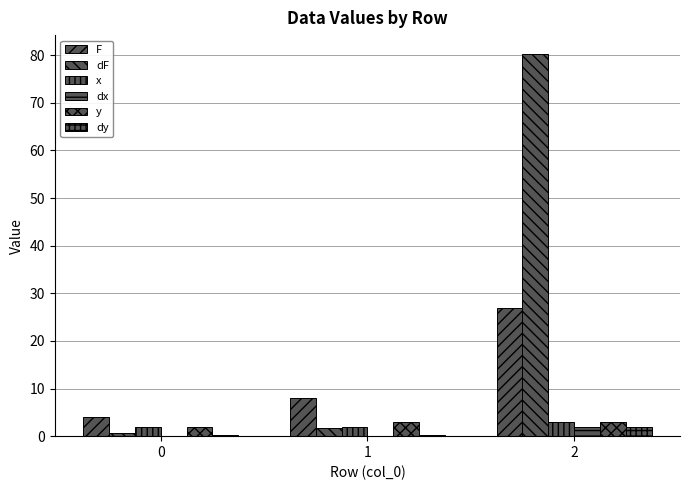

How many categories are shown in the chart?

3